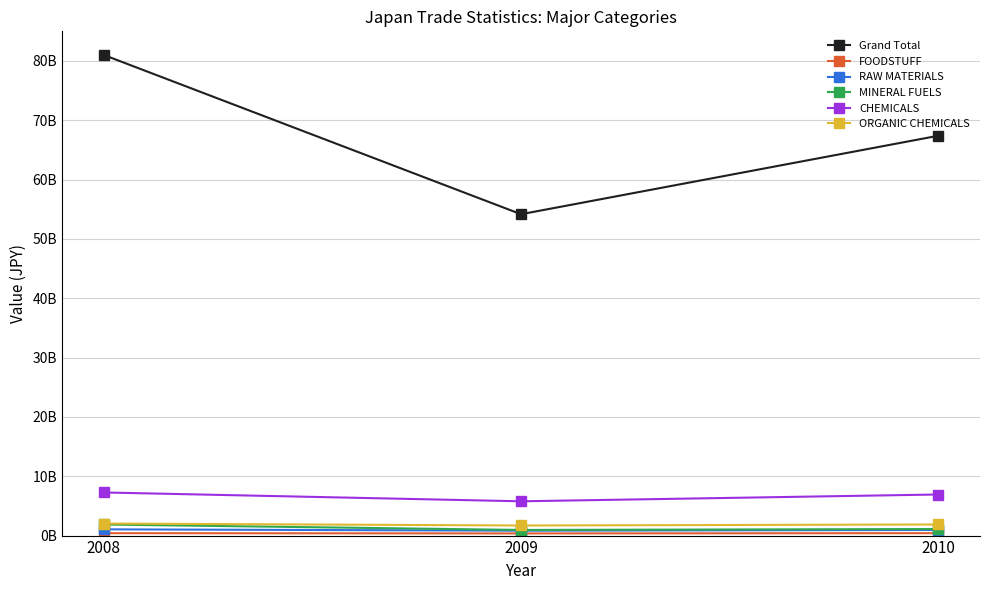

The FOODSTUFF series shows 676671451 at 2008. True or false?

False